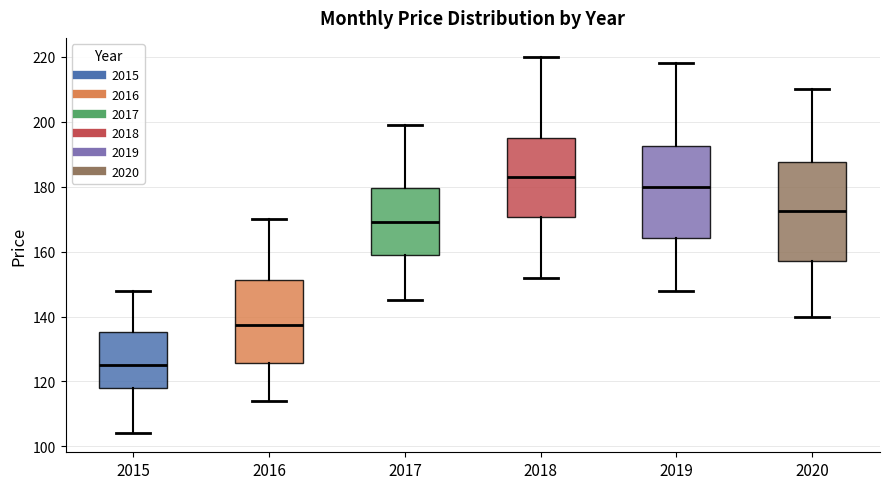

Reading left to right, read every box against the y-axis: the position of its median line, the range the box covers, and the ends of its whiskers. The values are not printed on the chart, so give them approximately, as read against the axis.

2015: median 126, box 118 to 136, whiskers 104 to 148
2016: median 138, box 126 to 152, whiskers 114 to 170
2017: median 170, box 160 to 180, whiskers 146 to 200
2018: median 184, box 170 to 196, whiskers 152 to 220
2019: median 180, box 164 to 192, whiskers 148 to 218
2020: median 172, box 158 to 188, whiskers 140 to 210